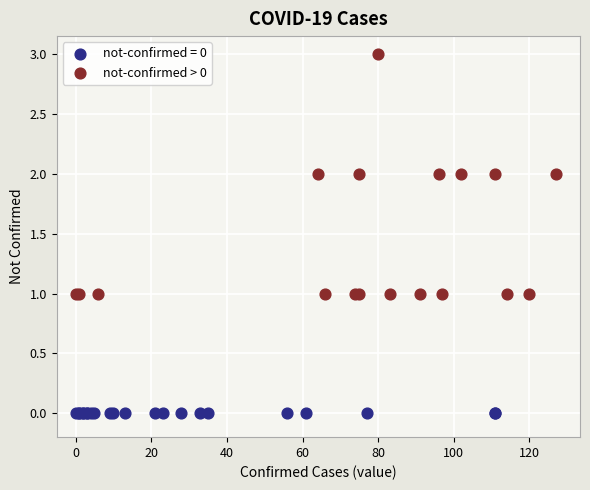

Which series reaches the maximum Y coordinate?

not-confirmed > 0